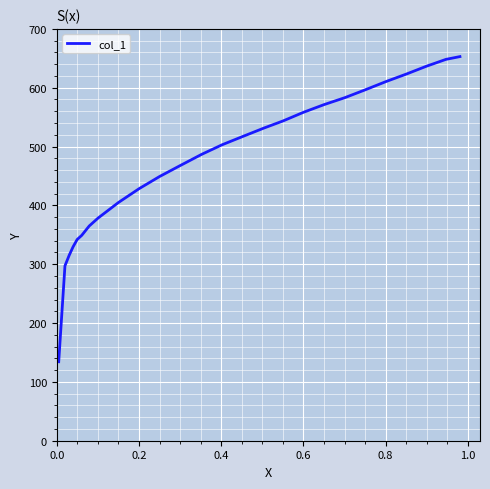

What is the greatest value displayed?

652.9